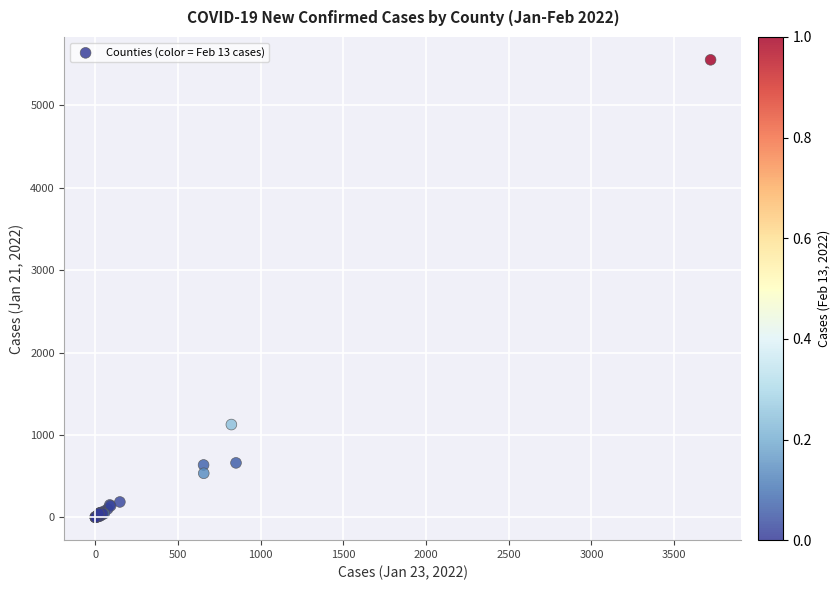

What Y value in the scatter plot is closest to 2776?

1126